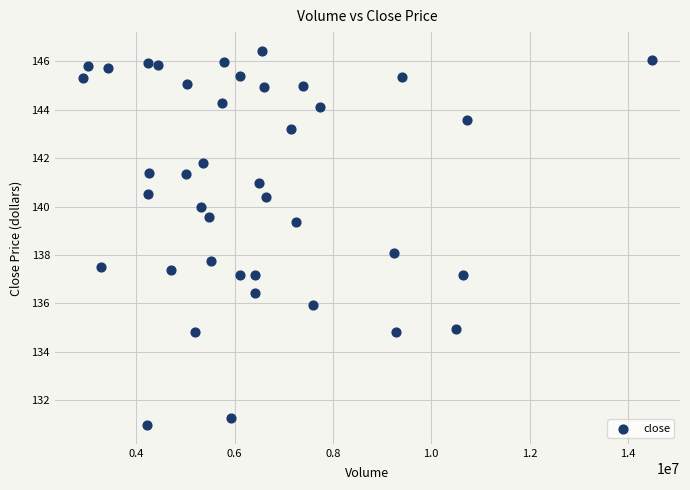

What is the range of Y values (max minus min)?

15.5